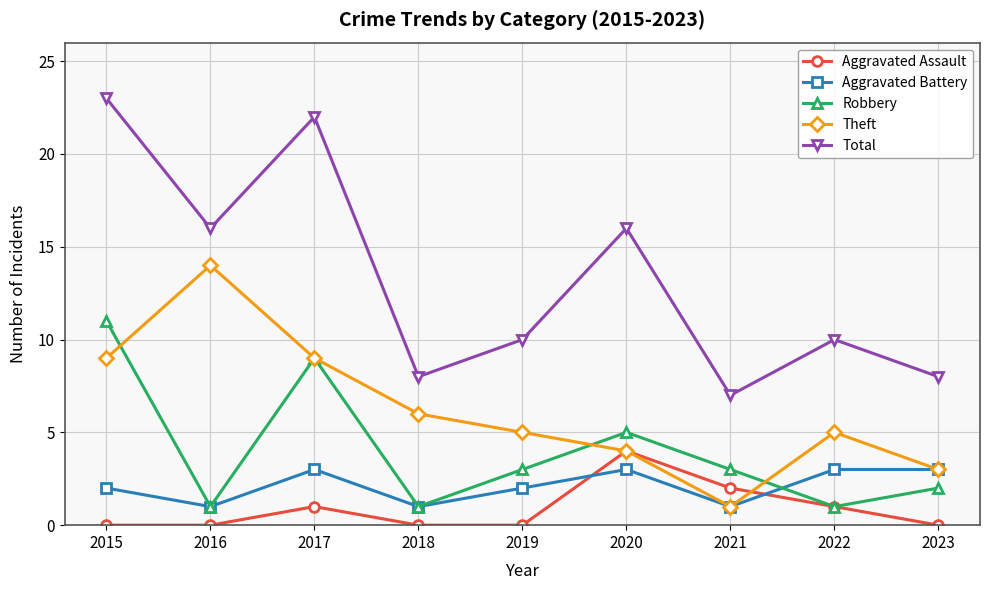

The Total series shows 7 at 2021. True or false?

True